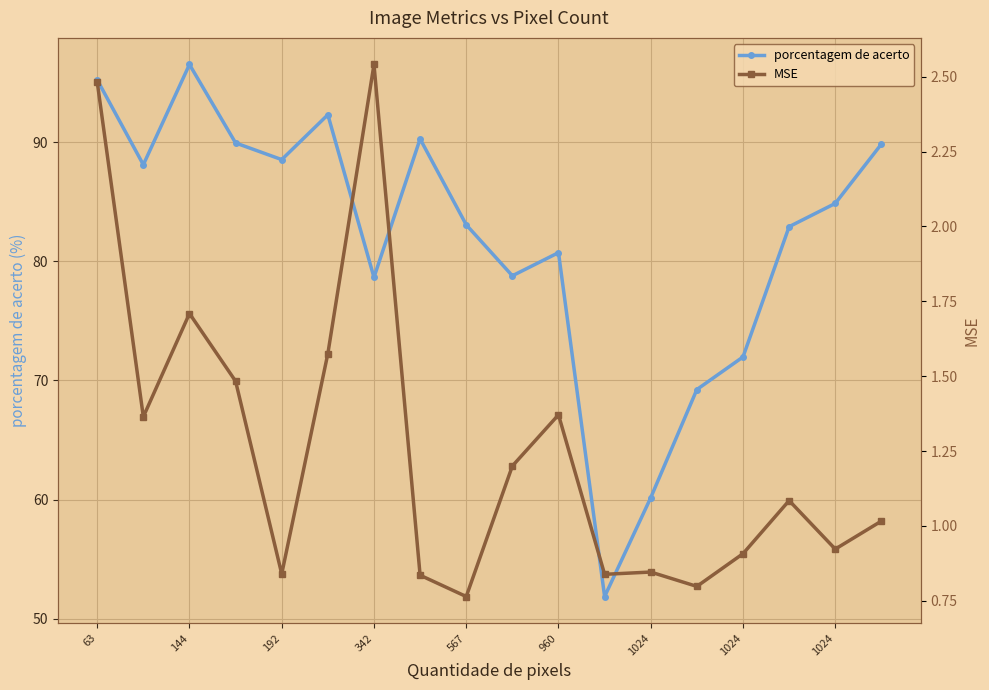

What is the difference between the maximum and minimum values in the porcentagem de acerto series?

44.7